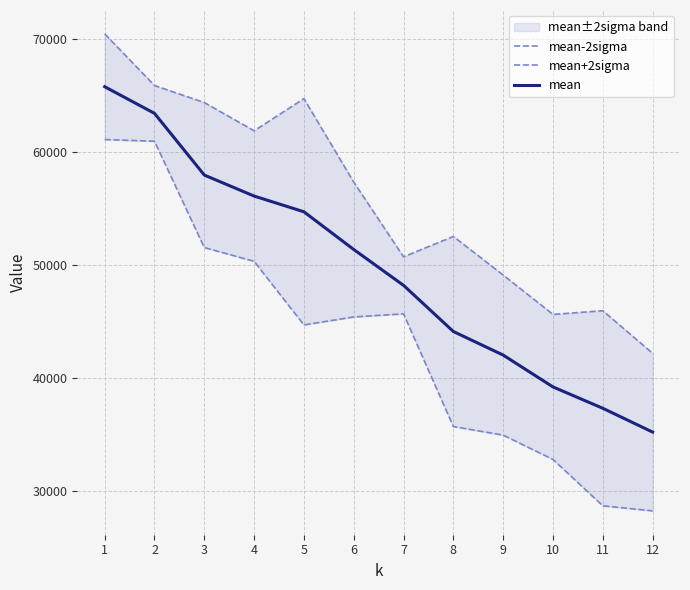

Is this an area chart (filled region under the line)?

No